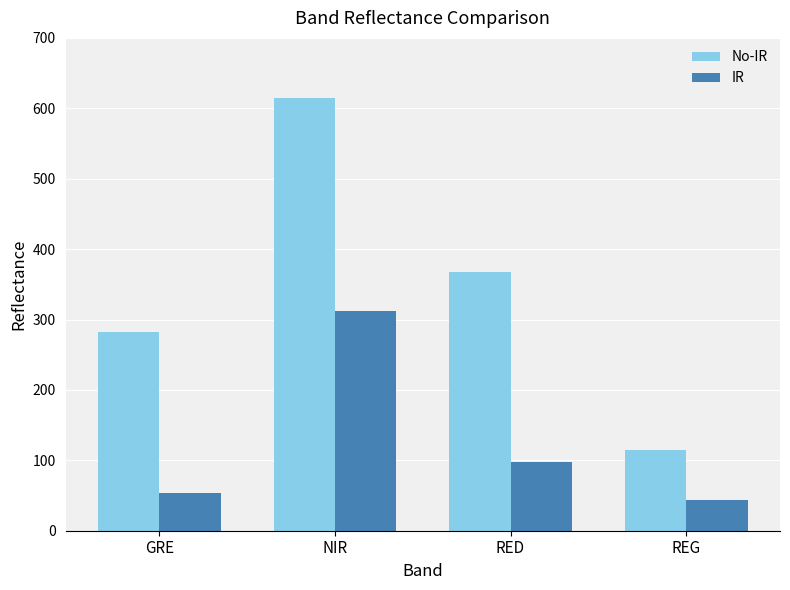

Which category has the highest value across all series?

NIR